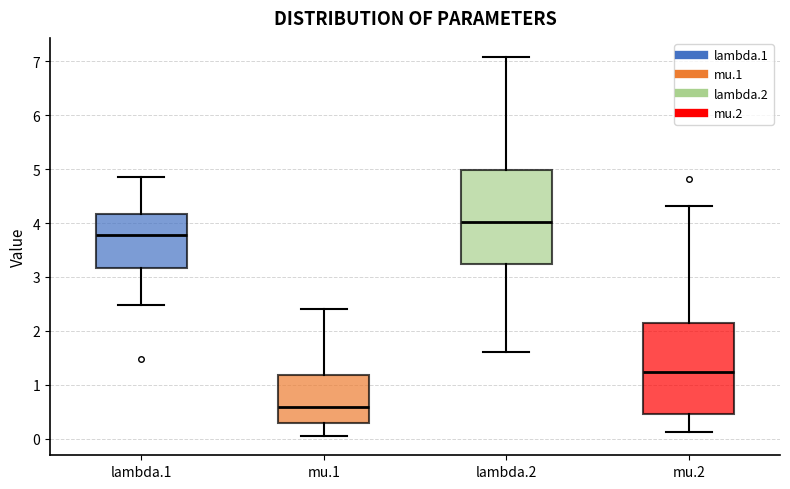

Reading left to right, read every box against the y-axis: the position of its median line, the range the box covers, and the ends of its whiskers. The values are not printed on the chart, so give them approximately, as read against the axis.

lambda.1: median 3.8, box 3.2 to 4.2, whiskers 2.5 to 4.9
mu.1: median 0.6, box 0.3 to 1.2, whiskers 0.0 to 2.4
lambda.2: median 4.0, box 3.2 to 5.0, whiskers 1.6 to 7.1
mu.2: median 1.2, box 0.5 to 2.1, whiskers 0.1 to 4.3